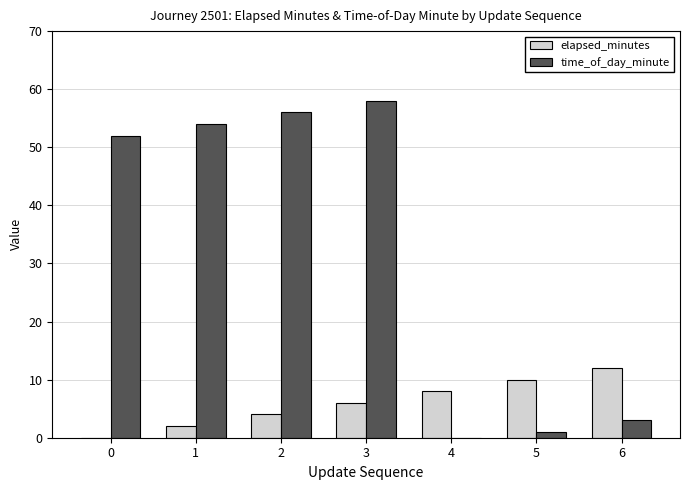

What is the maximum value for elapsed_minutes?

12